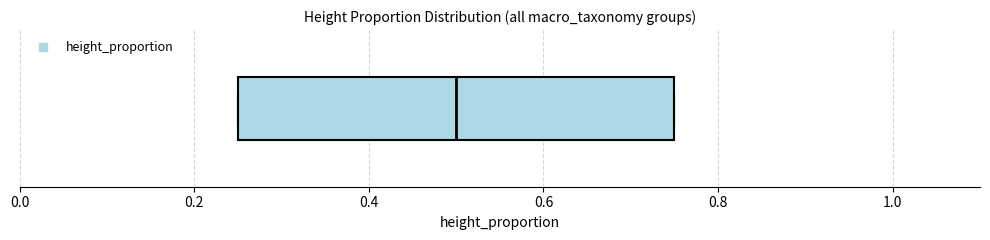

Transcribe this box plot: give where the median line is, the range the box spans, and where the two whiskers end, as read against the x-axis. The values are not printed on the chart, so give them approximately, as read against the axis.

median 0.50, box 0.26 to 0.76, whiskers 0.26 to 0.76